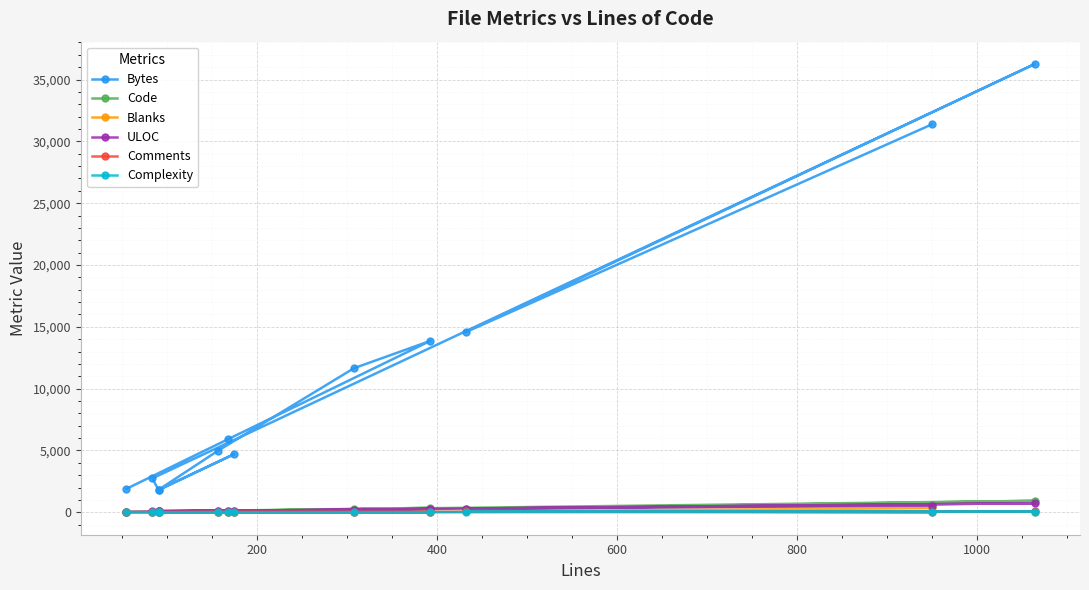

Is it true that Comments equals 4 at 200?

False